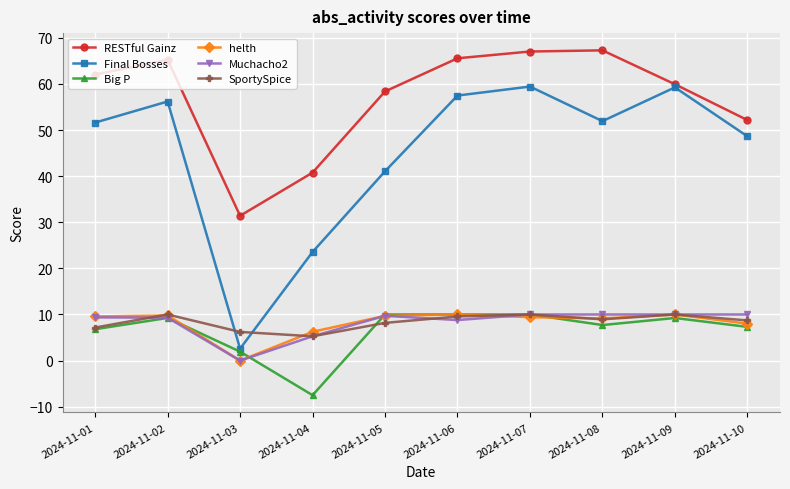

Which series has the largest total across all categories?

RESTful Gainz